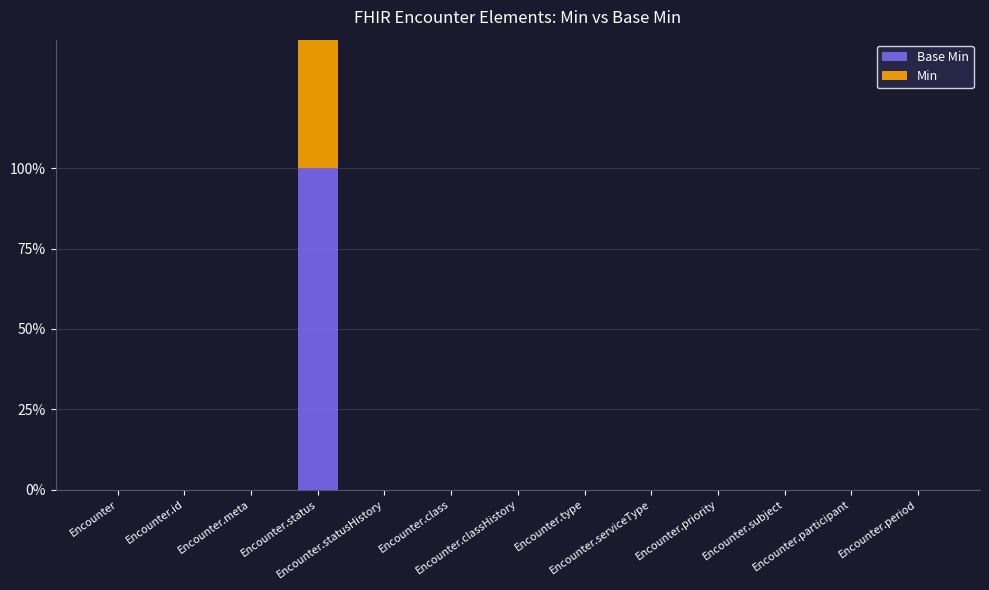

Reading left to right, list all the values displayed in this chart.

Base Min: Encounter=0	Encounter.id=0	Encounter.meta=0	Encounter.status=1	Encounter.statusHistory=0	Encounter.class=0	Encounter.classHistory=0	Encounter.type=0	Encounter.serviceType=0	Encounter.priority=0	Encounter.subject=0	Encounter.participant=0	Encounter.period=0
Min: Encounter=0	Encounter.id=0	Encounter.meta=0	Encounter.status=1	Encounter.statusHistory=0	Encounter.class=0	Encounter.classHistory=0	Encounter.type=0	Encounter.serviceType=0	Encounter.priority=0	Encounter.subject=0	Encounter.participant=0	Encounter.period=0